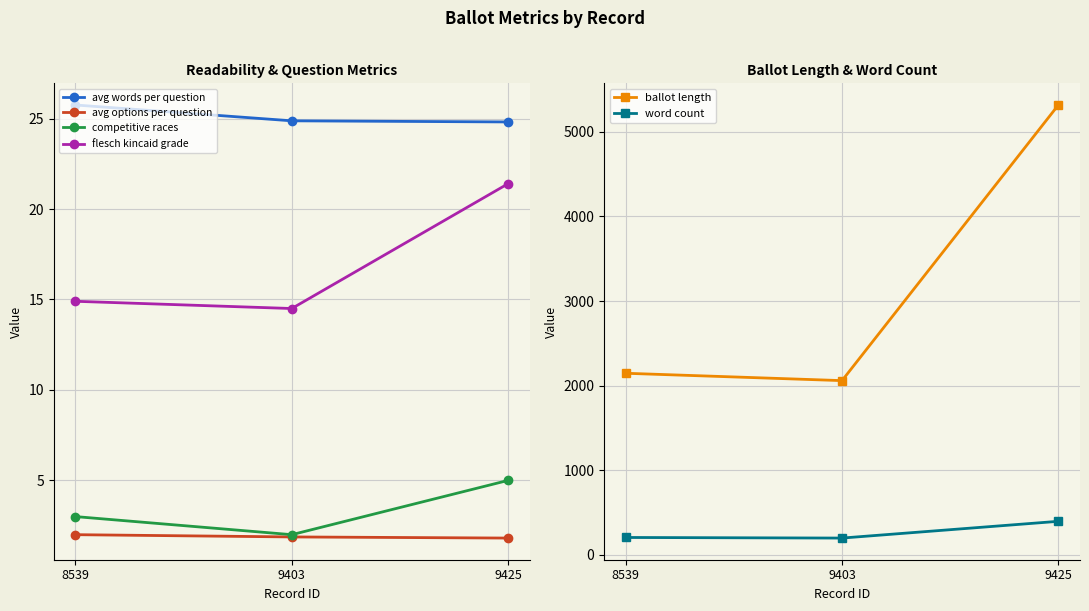

True or false: avg words per question has a value of 25.8 at 8539.

True